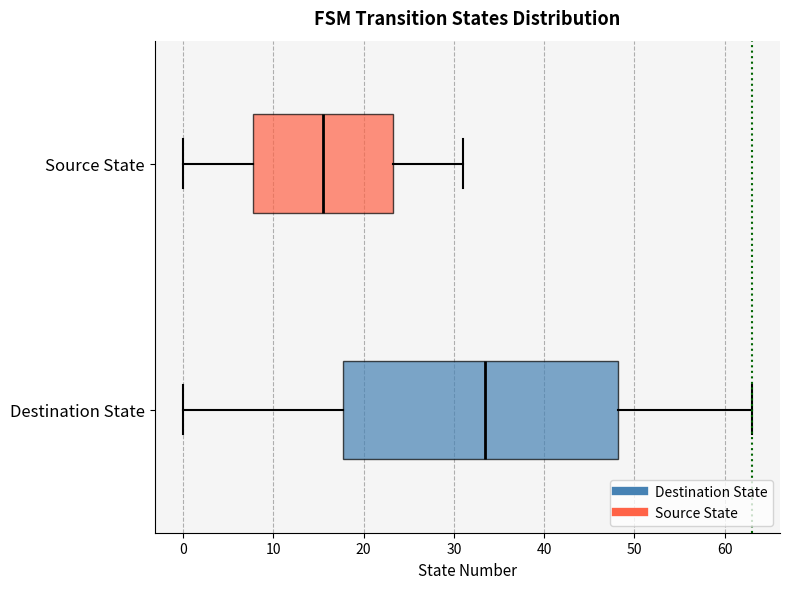

Which box has the furthest to the left median line?

Source State